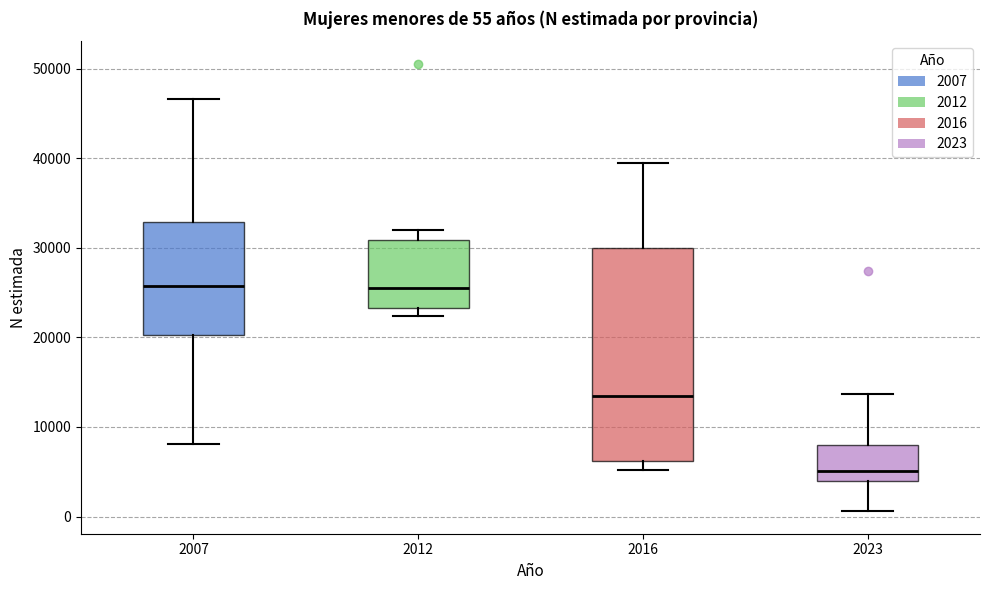

Which box has the lowest median line?

2023